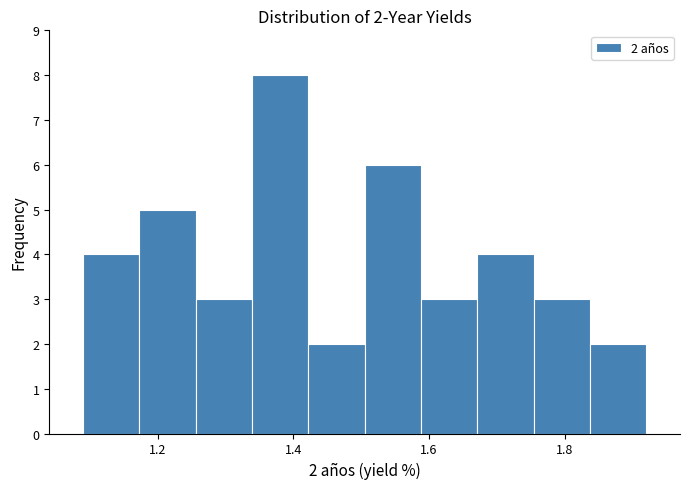

Over which range of the x-axis is the bar tallest?

1.34 to 1.42